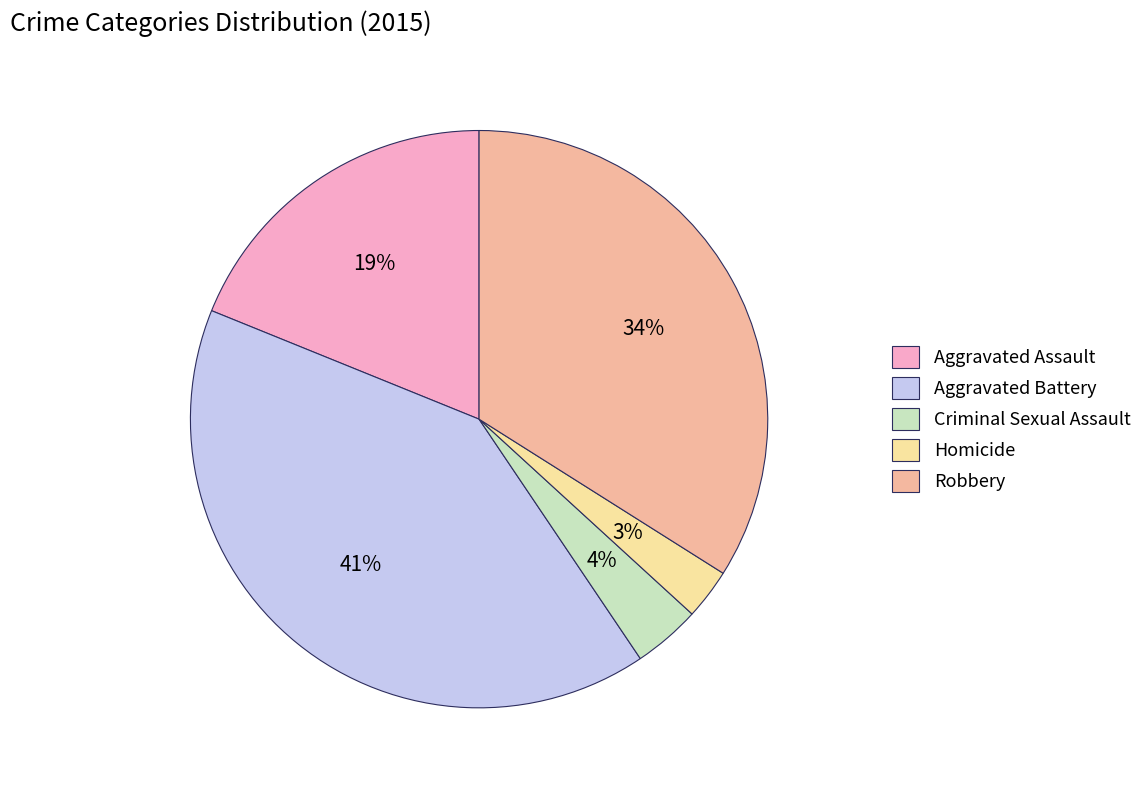

To the nearest percent, what is the difference between the Homicide and Criminal Sexual Assault slice percentages?

1%